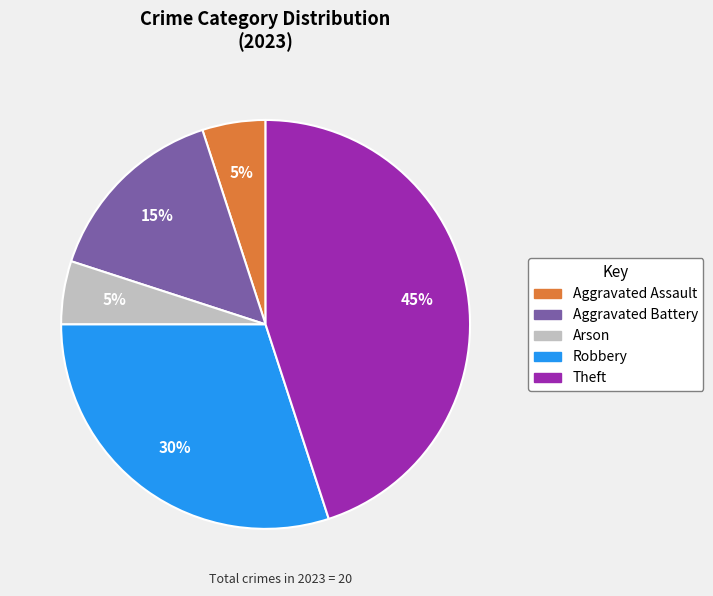

Is there a majority slice in this chart?

No